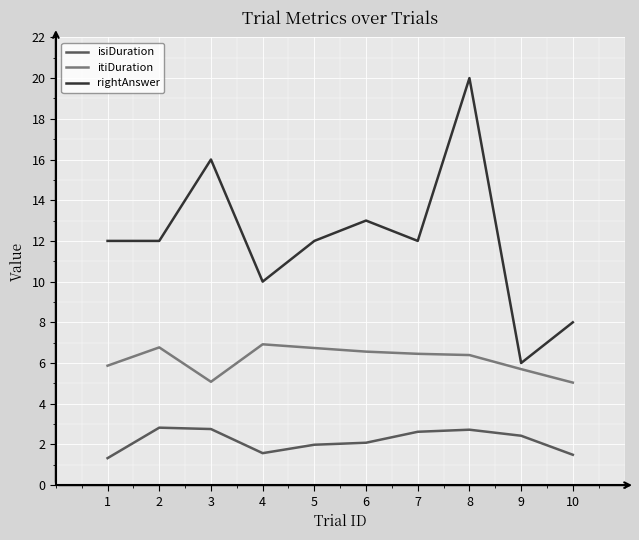

What is the minimum value shown in the chart?

1.3